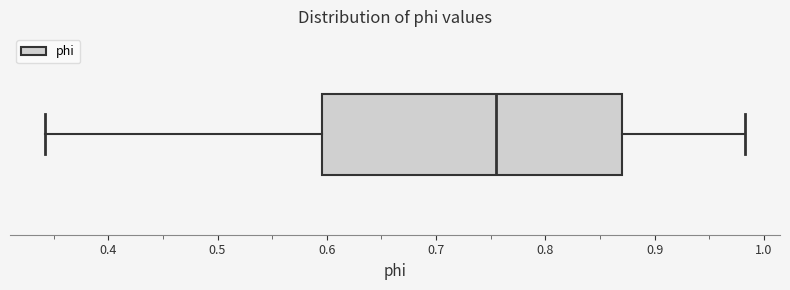

Read this box plot against the x-axis: the position of the median line, the range covered by the box, and the ends of both whiskers. The values are not printed on the chart, so give them approximately, as read against the axis.

median 0.75, box 0.60 to 0.87, whiskers 0.34 to 0.98